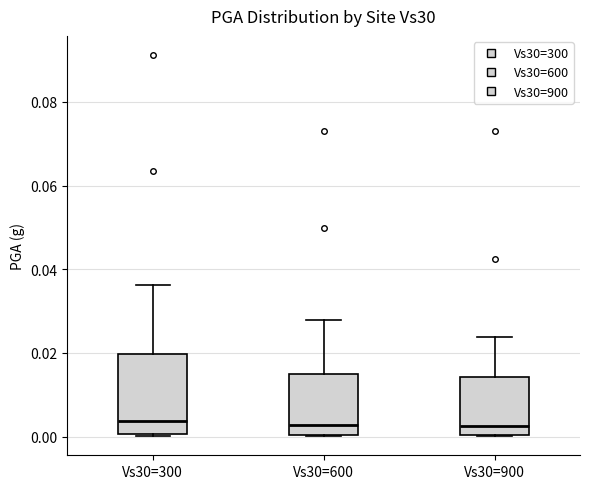

Comparing the boxes themselves (not the whiskers), which one is the tallest?

Vs30=300